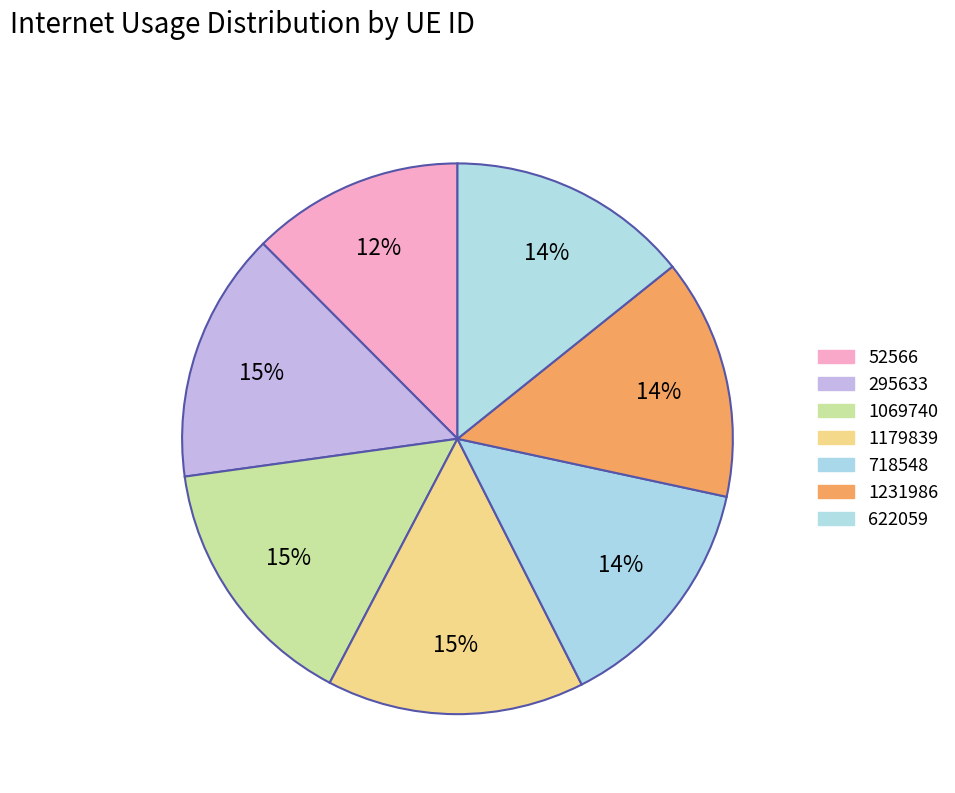

What is the ratio of the value at 1231986 to the value at 52566?

1.1